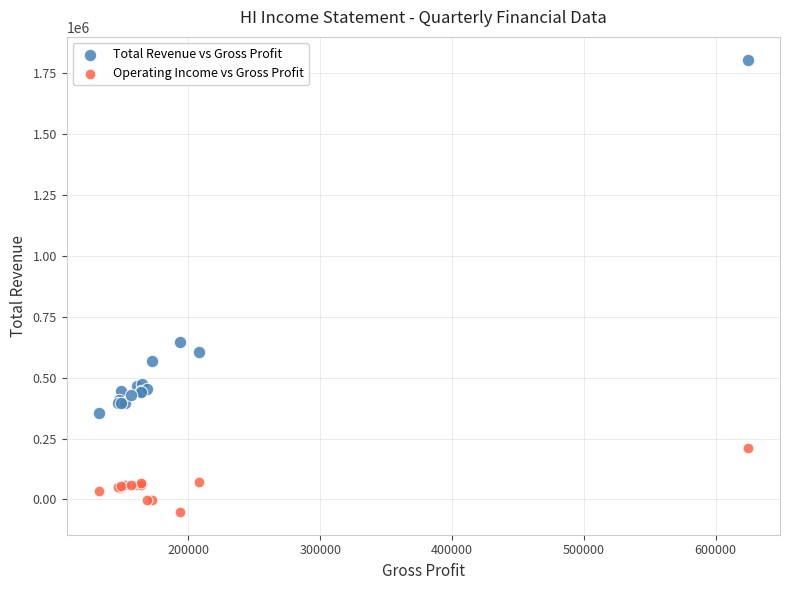

Which series reaches the maximum Y coordinate?

Total Revenue vs Gross Profit